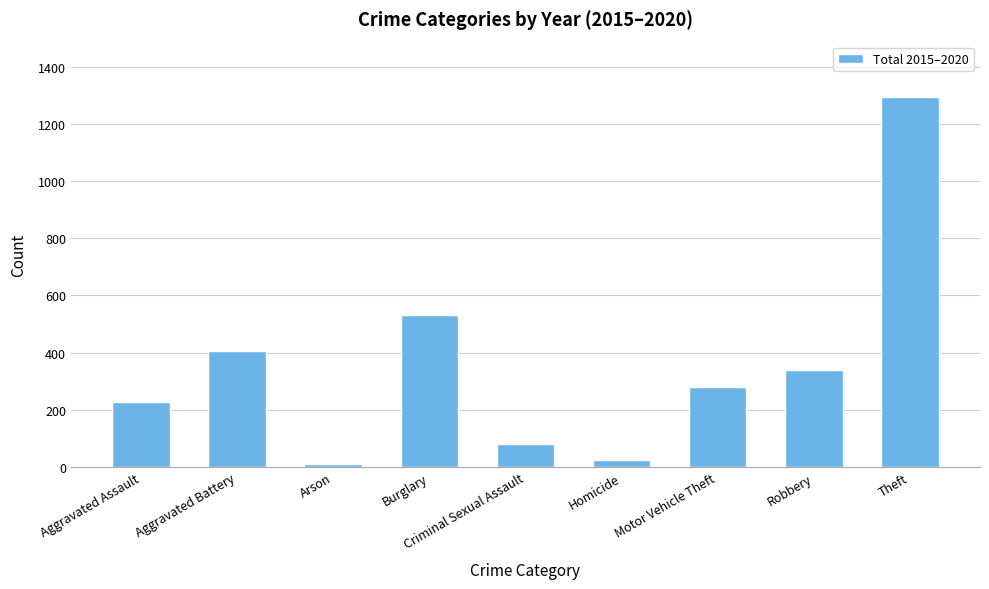

Reading left to right, extract all data points from this chart.

226	407	9	532	81	24	279	338	1294